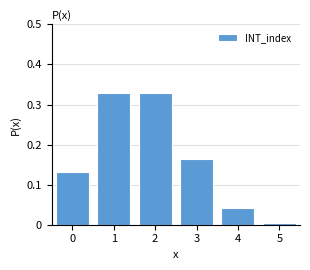

True or false: the data shows 0.2 at 0.

False